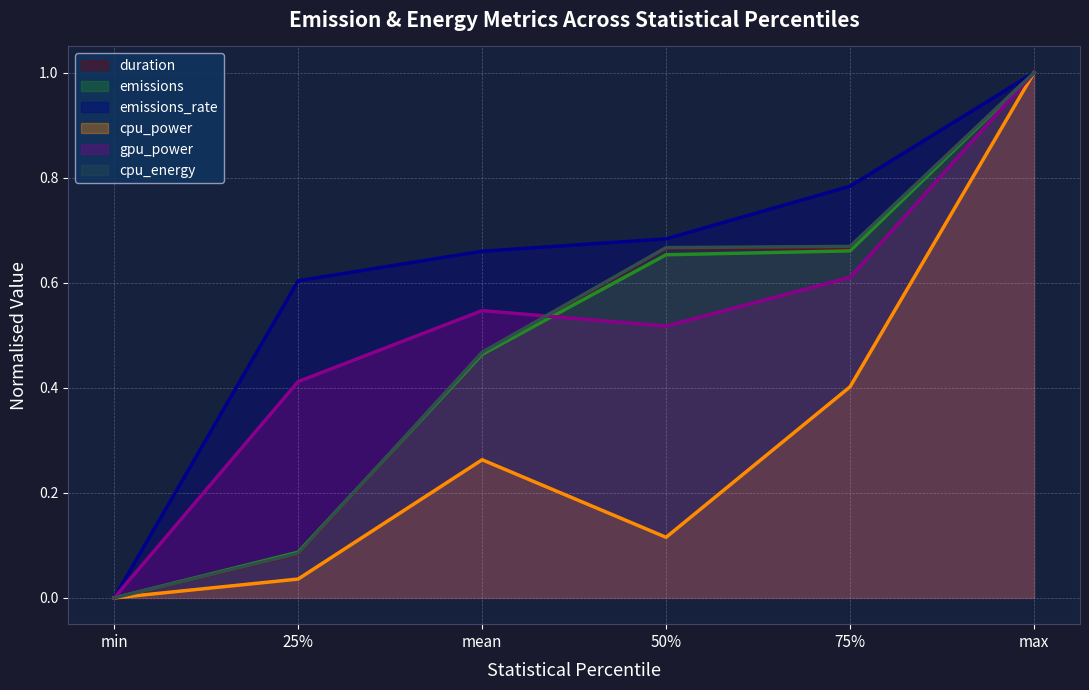

How many lines are shown in the chart?

6